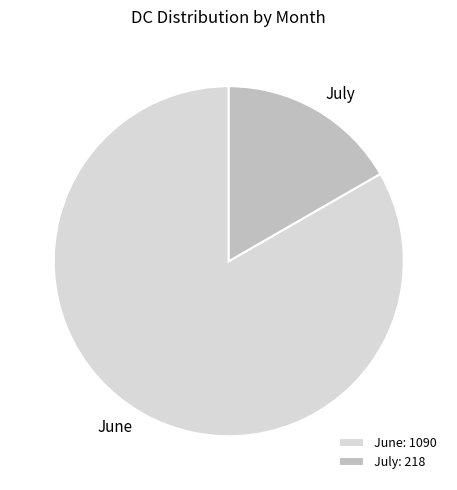

Is the sum of July and June greater than half?

Yes